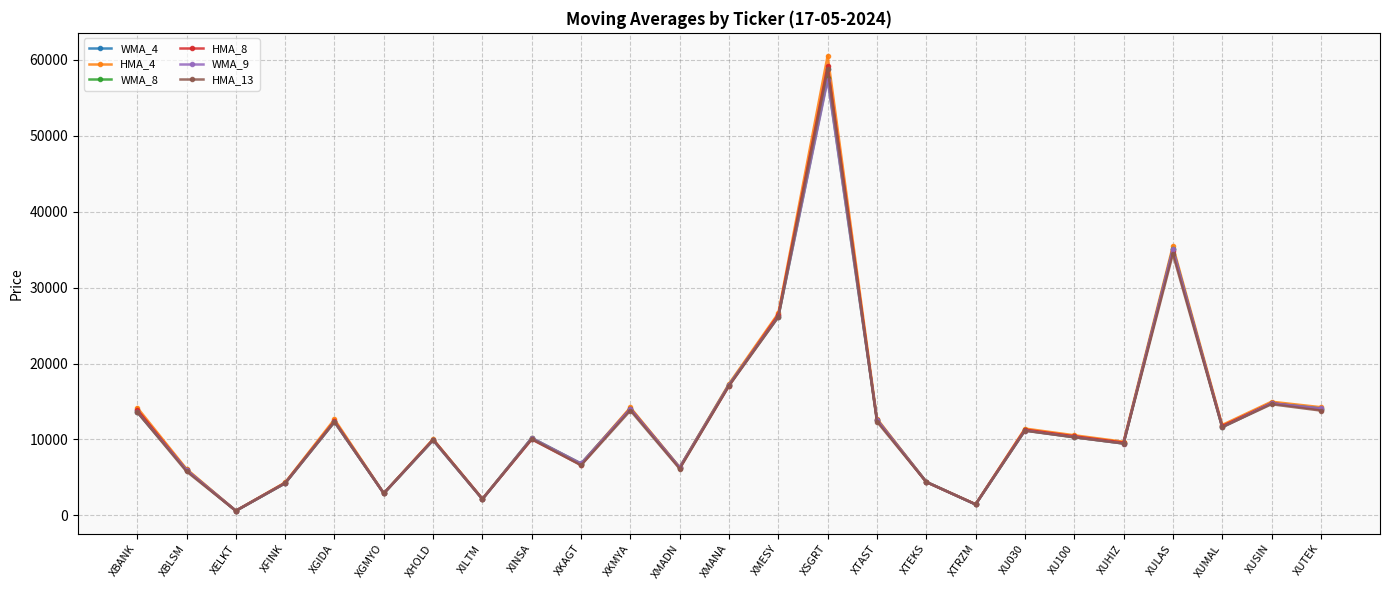

Which category has the lowest value in the HMA_4 series?

XELKT